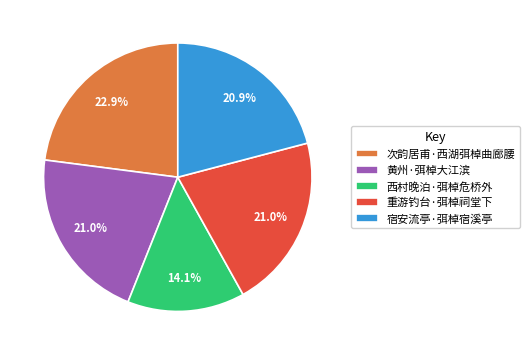

How many segments does this pie chart have?

5